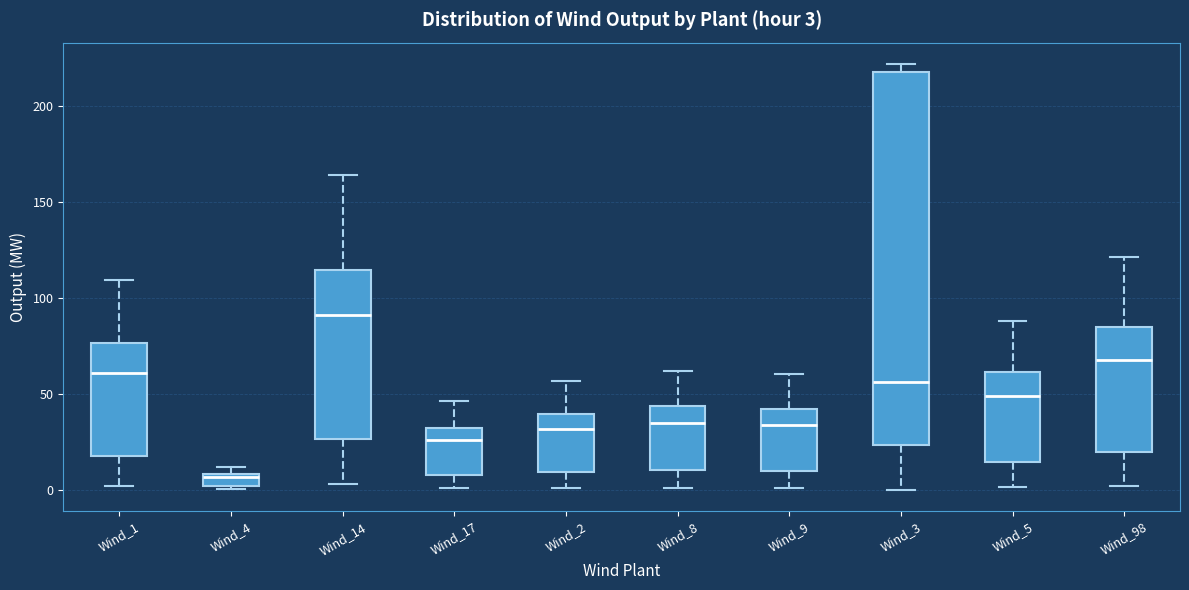

Which box has the lowest median line?

Wind_4